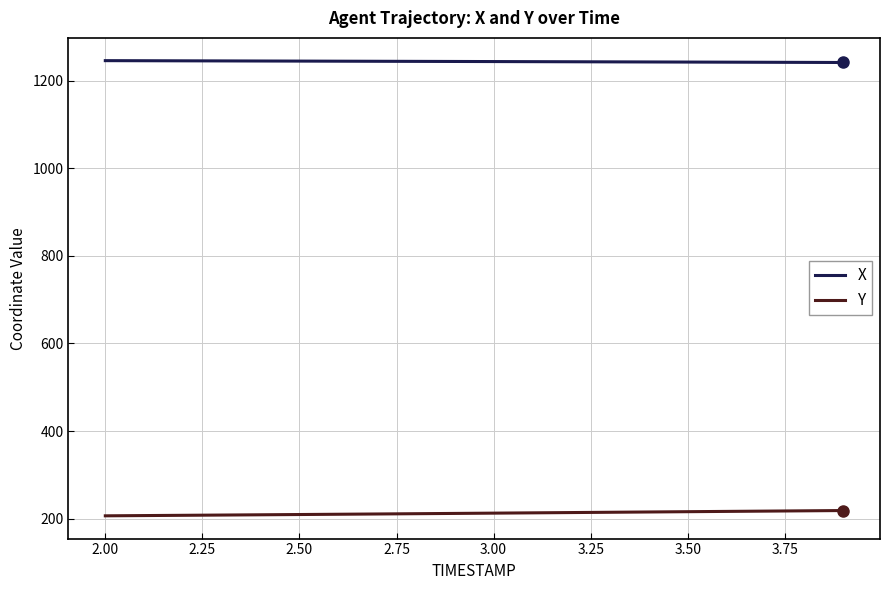

Which series has the largest total across all categories?

X